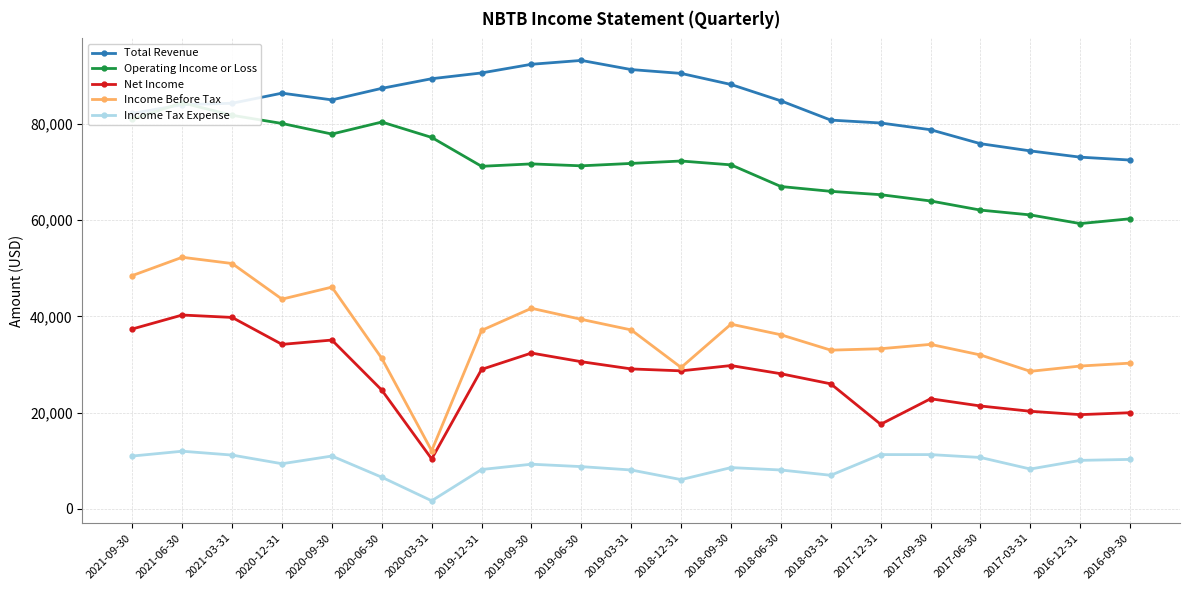

Reading left to right, extract all data points from this chart.

Total Revenue: 82200	84000	84300	86400	85000	87400	89400	90600	92400	93200	91300	90500	88200	84800	80800	80200	78800	75900	74400	73100	72500
Operating Income or Loss: 81000	84400	81800	80100	77900	80400	77200	71200	71700	71300	71800	72300	71500	67000	66000	65300	64000	62100	61100	59300	60300
Net Income: 37400	40300	39800	34200	35100	24700	10400	29000	32400	30600	29100	28700	29800	28100	26000	17600	22900	21400	20300	19600	20000
Income Before Tax: 48500	52300	51000	43600	46100	31300	12100	37100	41700	39400	37200	29400	38400	36200	33000	33300	34200	32000	28600	29700	30300
Income Tax Expense: 11000	12000	11200	9400	11000	6600	1700	8200	9300	8800	8100	6100	8600	8100	7000	11300	11300	10700	8300	10100	10300